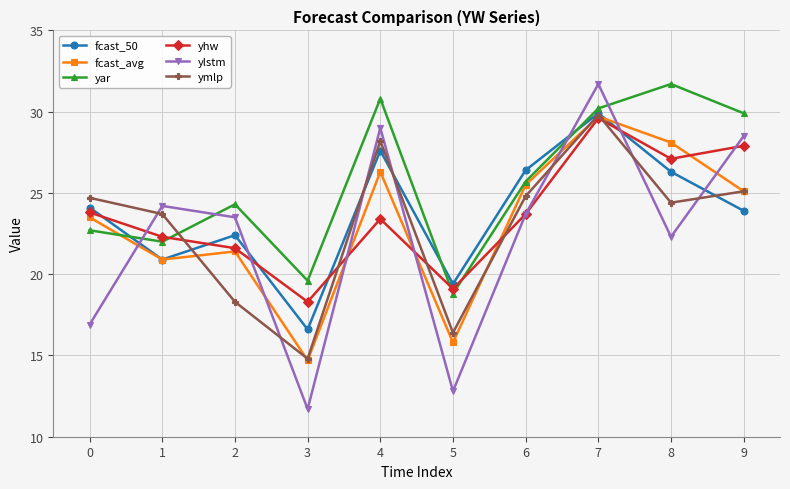

Which series has the largest range (max minus min)?

ylstm